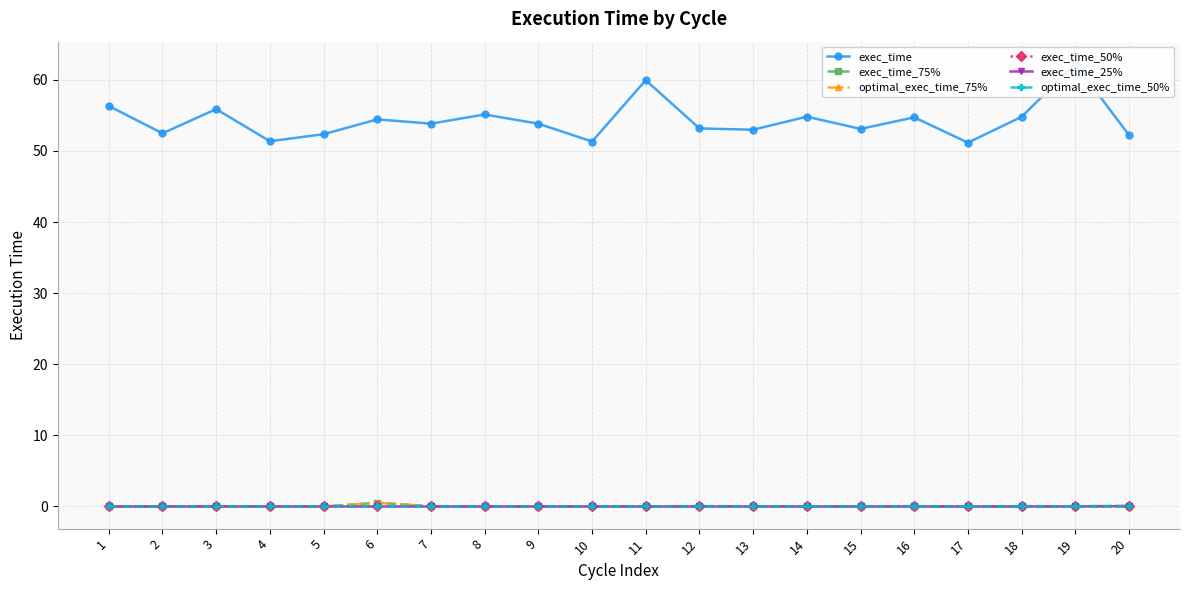

Rank the series at 12 from highest to lowest value.

exec_time, exec_time_75%, optimal_exec_time_75%, exec_time_50%, optimal_exec_time_50%, exec_time_25%